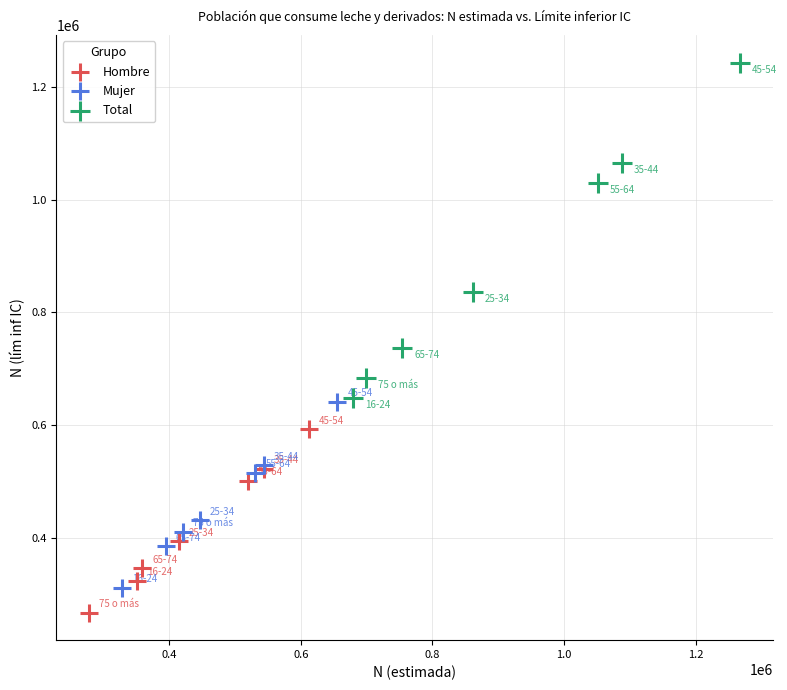

Which series reaches the minimum Y coordinate?

Hombre